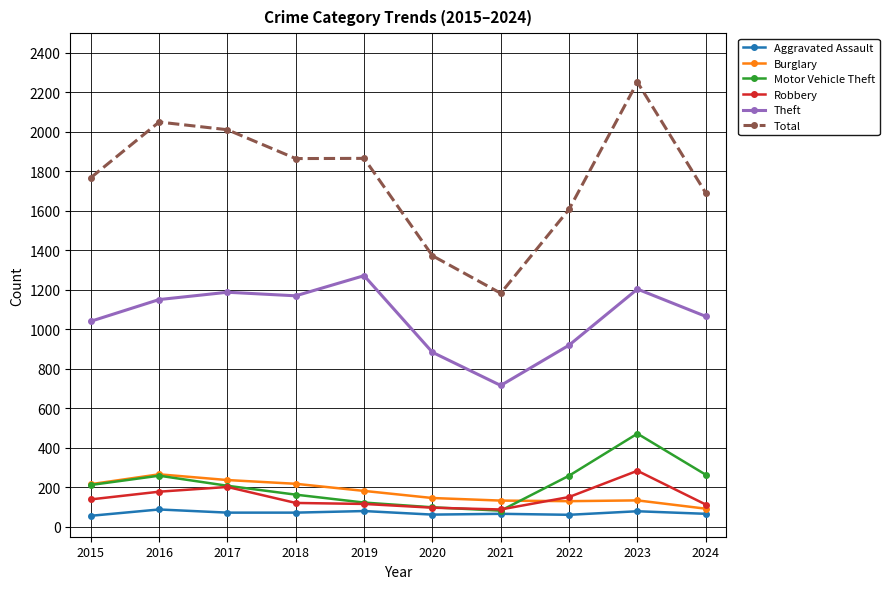

At 2022, list the series in order from smallest to largest.

Aggravated Assault, Burglary, Robbery, Motor Vehicle Theft, Theft, Total